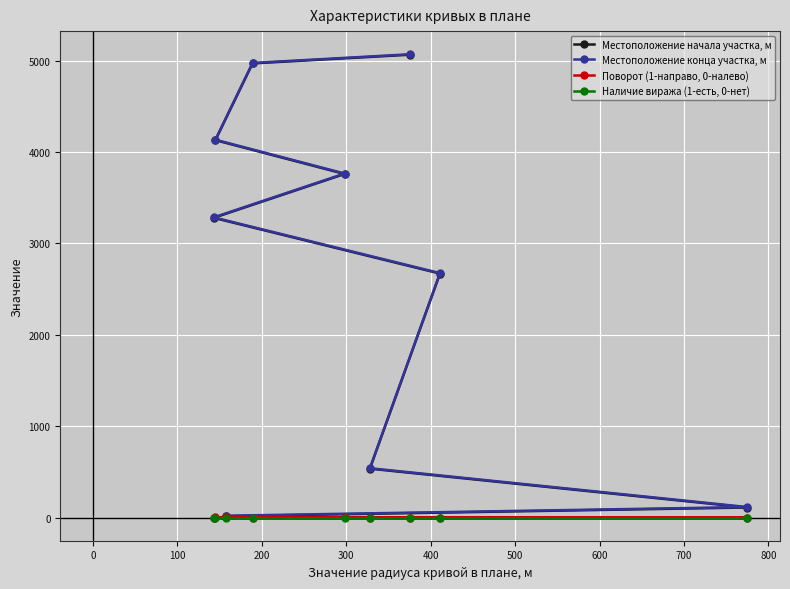

Count the number of categories in the chart.

9